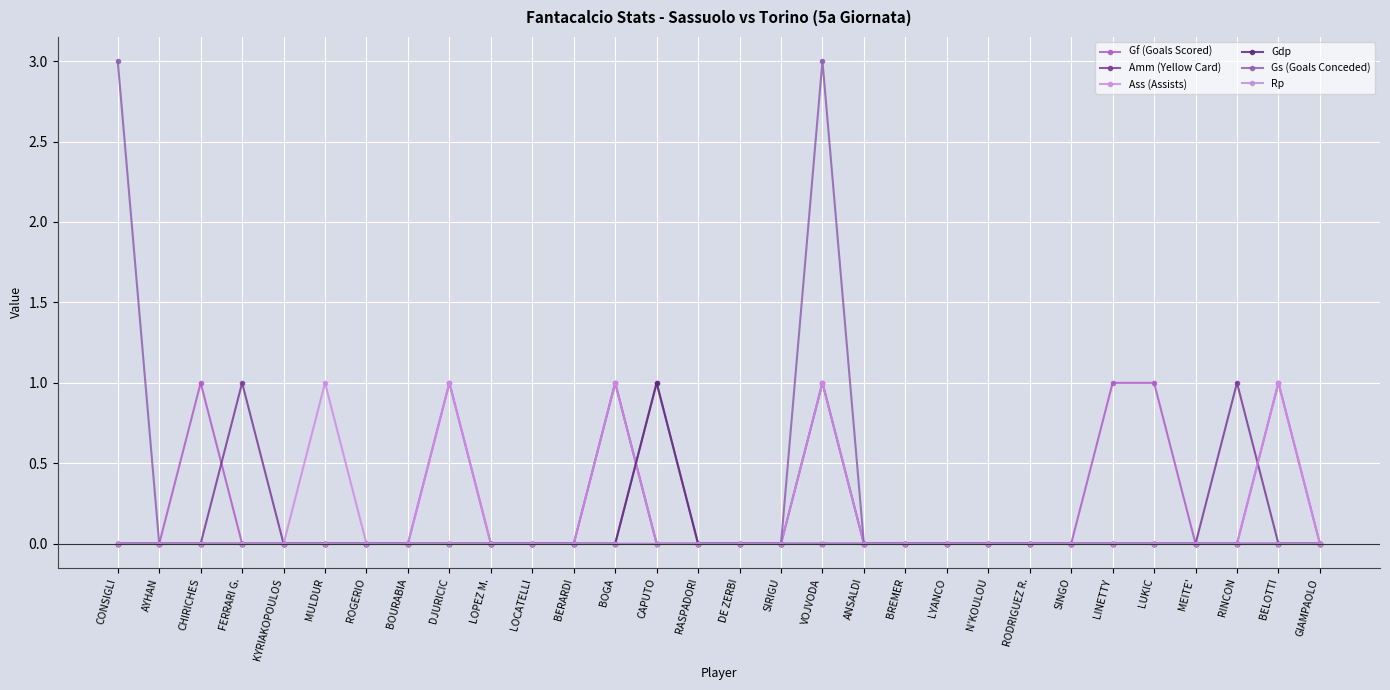

At LINETTY, list the series in order from smallest to largest.

Amm (Yellow Card), Ass (Assists), Gdp, Gs (Goals Conceded), Rp, Gf (Goals Scored)